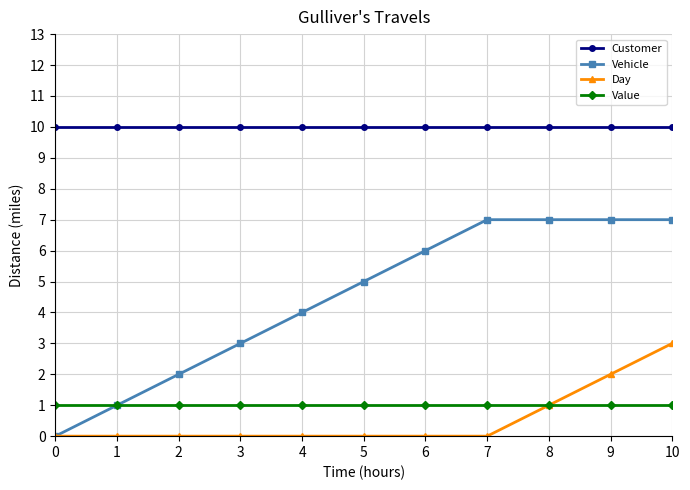

True or false: Vehicle and Customer cross at least once.

False